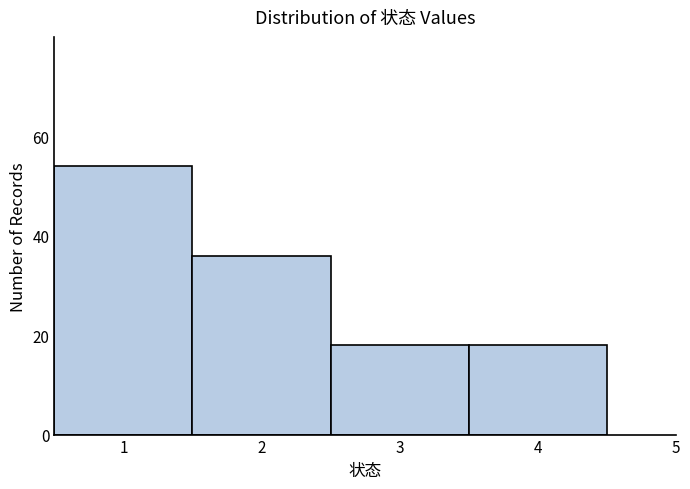

Reading left to right, list every bar in this chart as the range it spans on the x-axis followed by its height. The values are not printed on the chart, so give them approximately, as read against the axis.

0.5 to 1.5: 54
1.5 to 2.5: 36
2.5 to 3.5: 18
3.5 to 4.5: 18